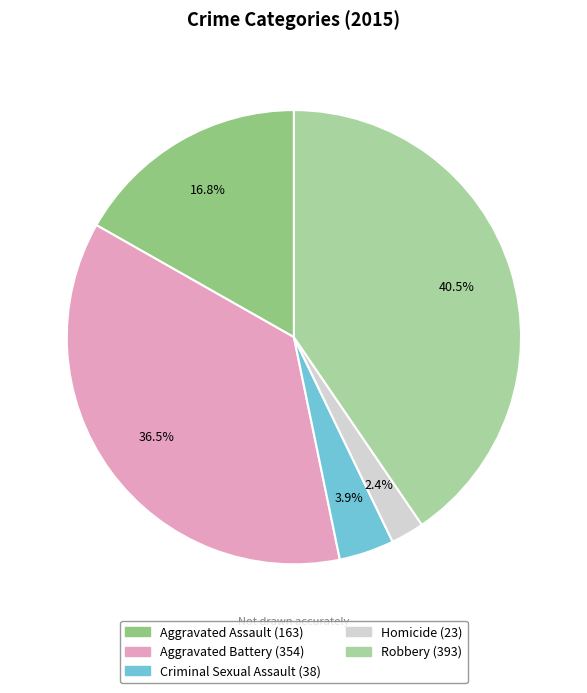

Rank the categories by value from lowest to highest.

Homicide, Criminal Sexual Assault, Aggravated Assault, Aggravated Battery, Robbery